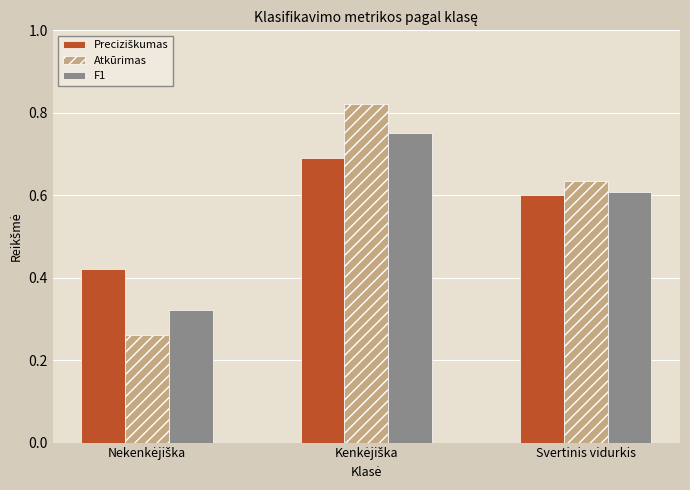

Are the bars grouped side by side (vs. stacked)?

Yes